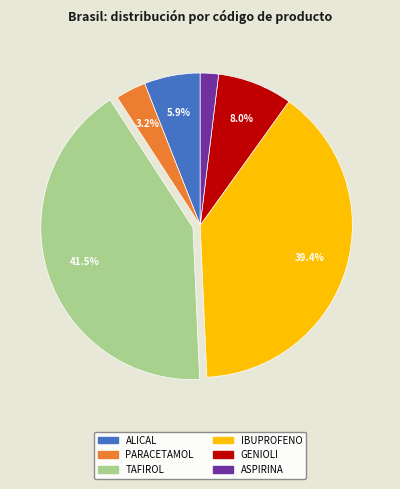

Which has a higher value, PARACETAMOL or ALICAL?

ALICAL